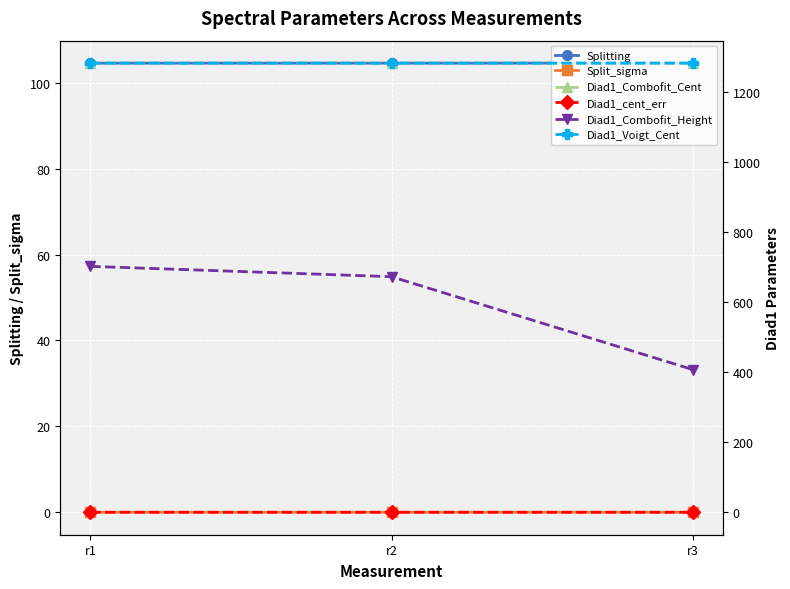

What is the maximum value for Splitting?

104.6